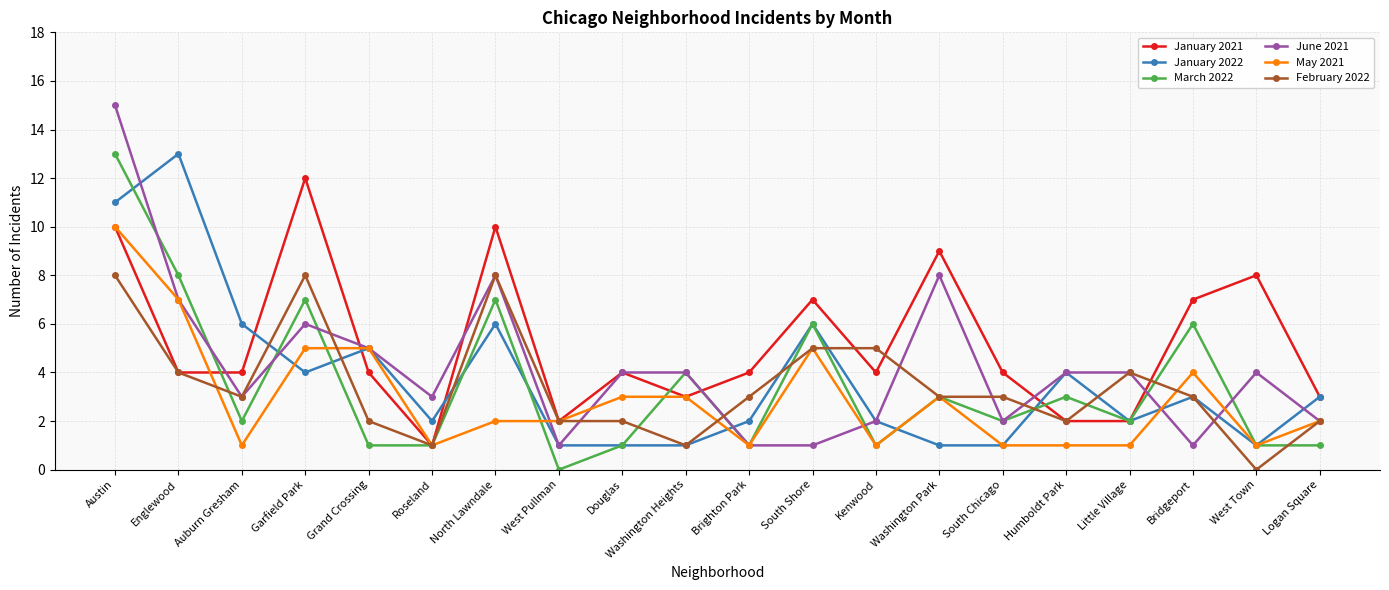

Between West Pullman and Logan Square, which series saw the biggest shift?

January 2022